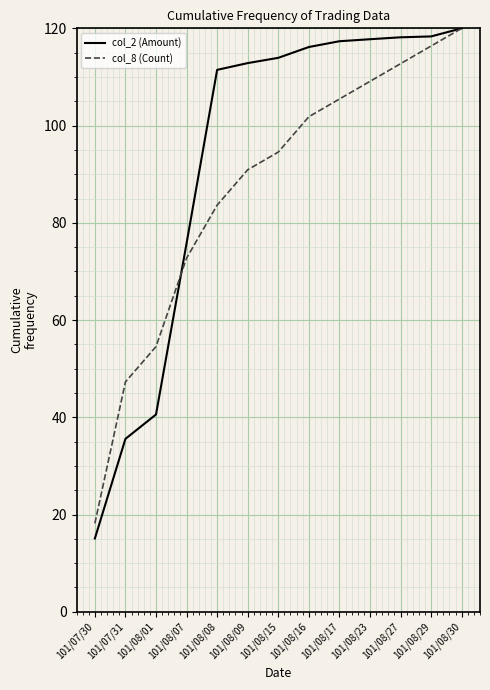

Does the chart display data point markers on the line(s)?

No